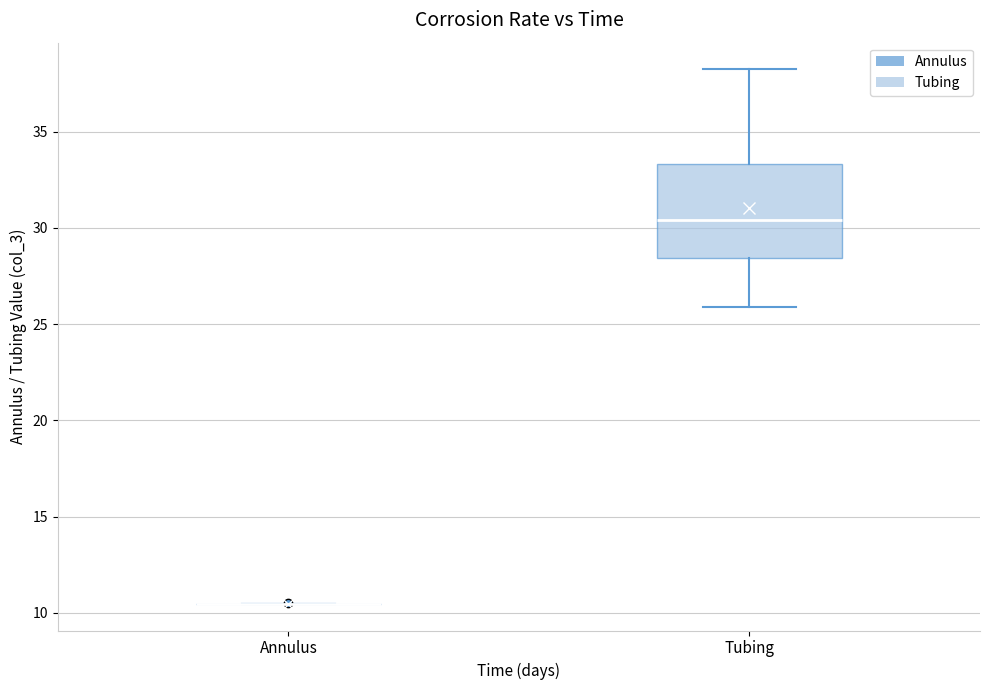

Where is the upper edge of the box for Tubing on the y-axis? The values are not printed on the chart, so give them approximately, as read against the axis.

33.5